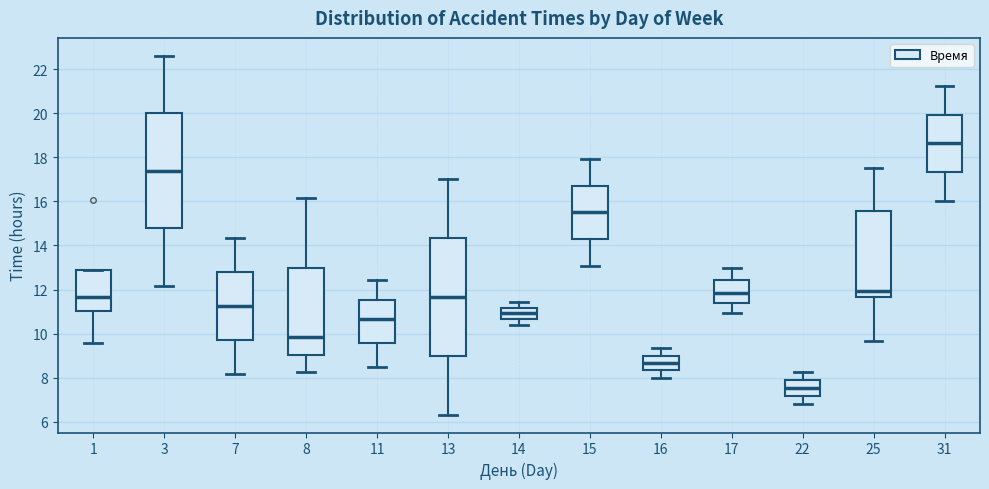

Reading left to right, transcribe this box plot: for each box, give where its median line is, the range the box spans, and where its two whiskers end, as read against the y-axis. The values are not printed on the chart, so give them approximately, as read against the axis.

1: median 11.6, box 11.0 to 12.8, whiskers 9.6 to 12.8
3: median 17.4, box 14.8 to 20.0, whiskers 12.2 to 22.6
7: median 11.2, box 9.8 to 12.8, whiskers 8.2 to 14.4
8: median 9.8, box 9.0 to 13.0, whiskers 8.2 to 16.2
11: median 10.6, box 9.6 to 11.6, whiskers 8.6 to 12.4
13: median 11.6, box 9.0 to 14.4, whiskers 6.4 to 17.0
14: median 11.0, box 10.6 to 11.2, whiskers 10.4 to 11.4
15: median 15.6, box 14.2 to 16.8, whiskers 13.0 to 18.0
16: median 8.6, box 8.4 to 9.0, whiskers 8.0 to 9.4
17: median 11.8, box 11.4 to 12.4, whiskers 11.0 to 13.0
22: median 7.6, box 7.2 to 7.8, whiskers 6.8 to 8.2
25: median 12.0, box 11.6 to 15.6, whiskers 9.6 to 17.6
31: median 18.6, box 17.4 to 20.0, whiskers 16.0 to 21.2